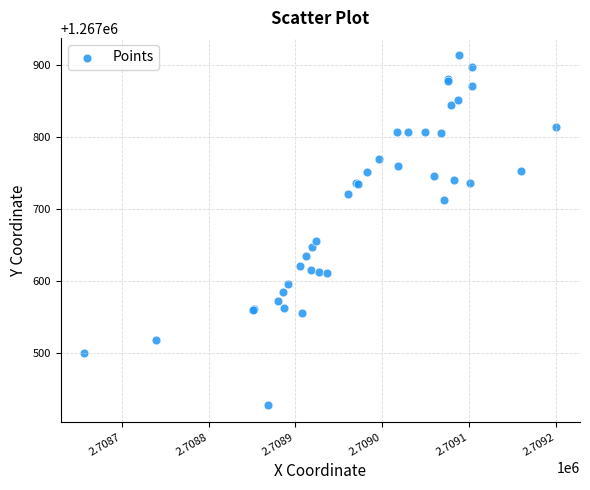

What Y value in the scatter plot is closest to 1267670?

1267655.3